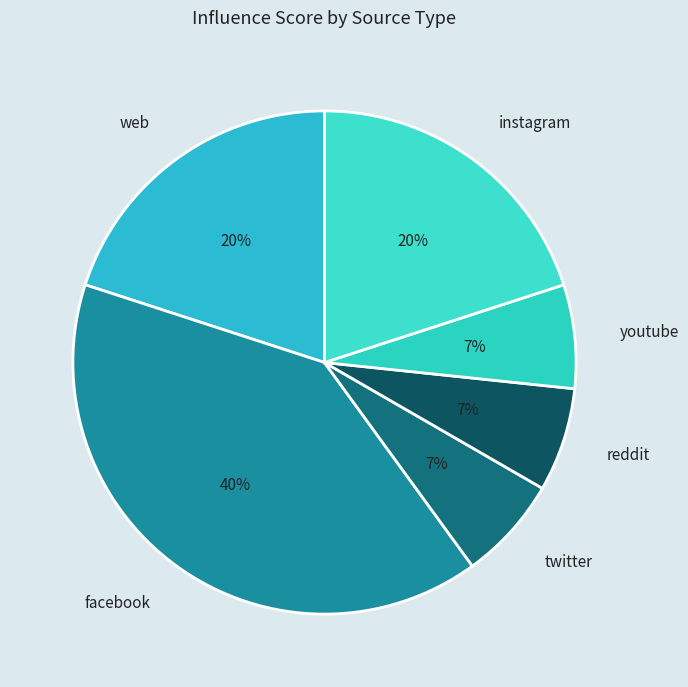

Combined, do instagram and web account for over 50%?

No